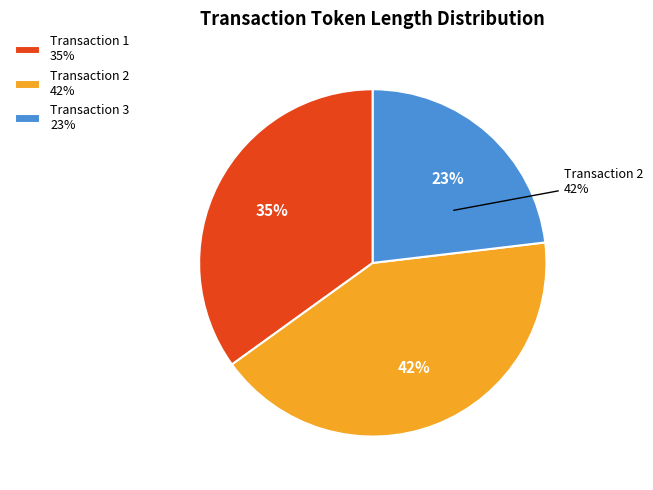

How many slices are in this pie chart?

3